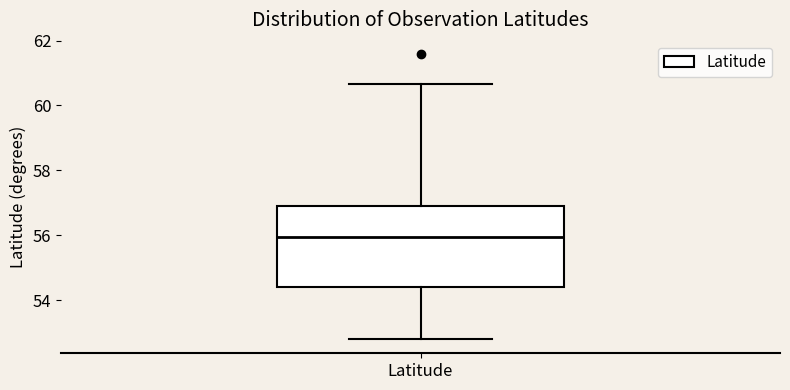

Read this box plot against the y-axis: the position of the median line, the range covered by the box, and the ends of both whiskers. The values are not printed on the chart, so give them approximately, as read against the axis.

median 56.0, box 54.4 to 57.0, whiskers 52.8 to 60.6